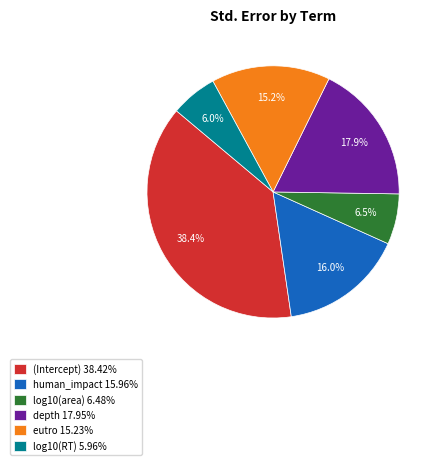

To the nearest percent, what is the combined percentage of human_impact and log10(area)?

22%